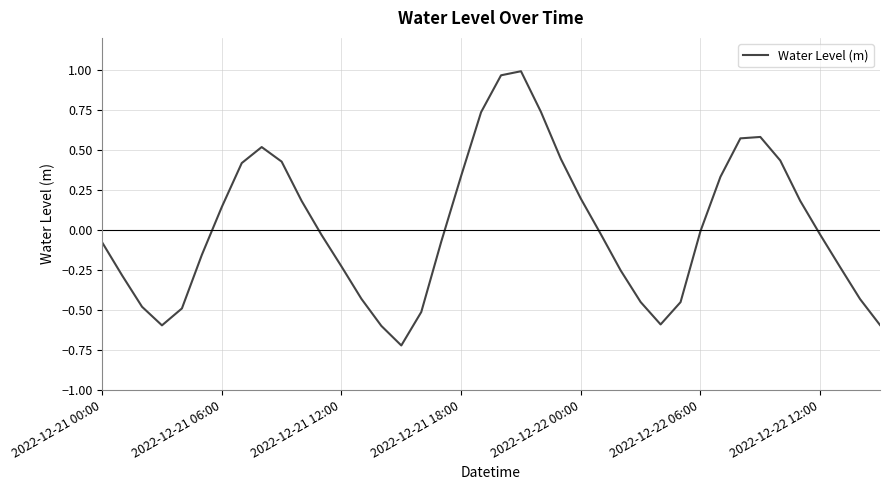

What is the minimum value shown in the chart?

-0.7